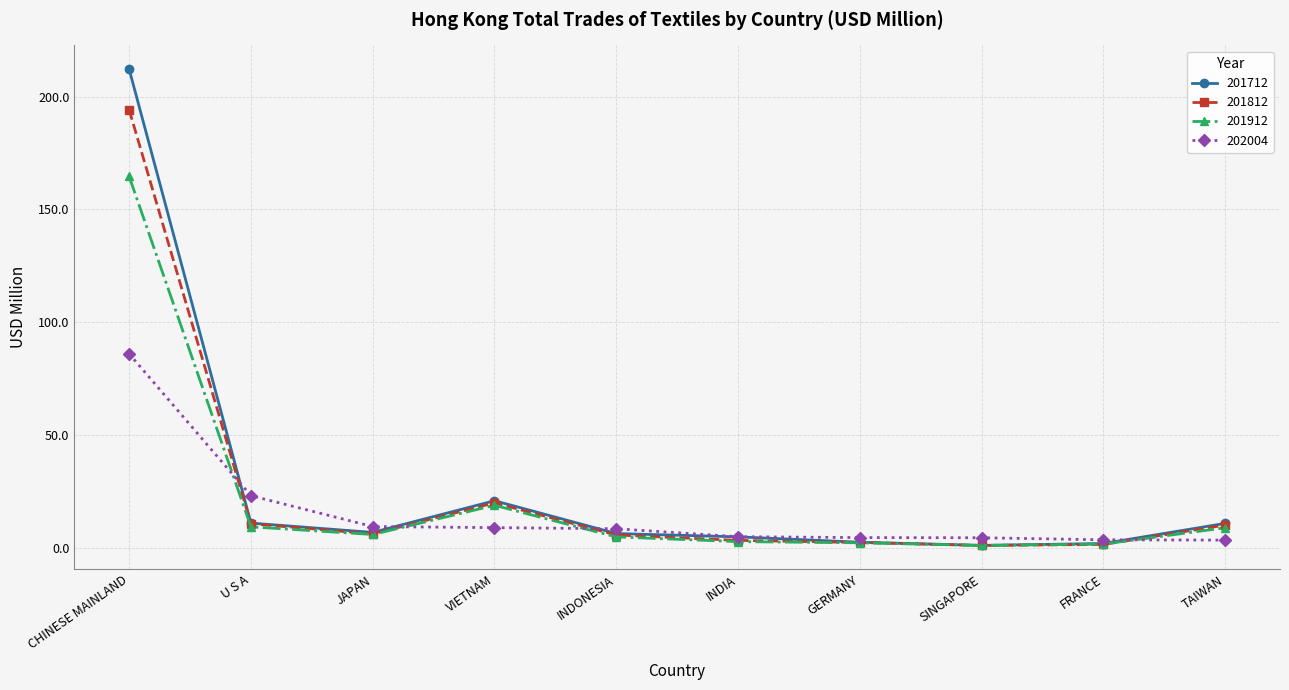

What is the difference between the 201912 values at GERMANY and SINGAPORE?

1.2